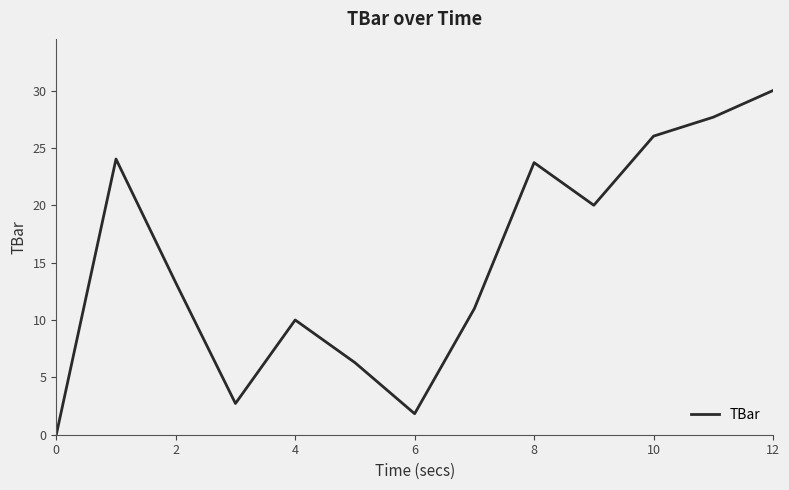

What is the difference between the maximum and minimum values?

30.0